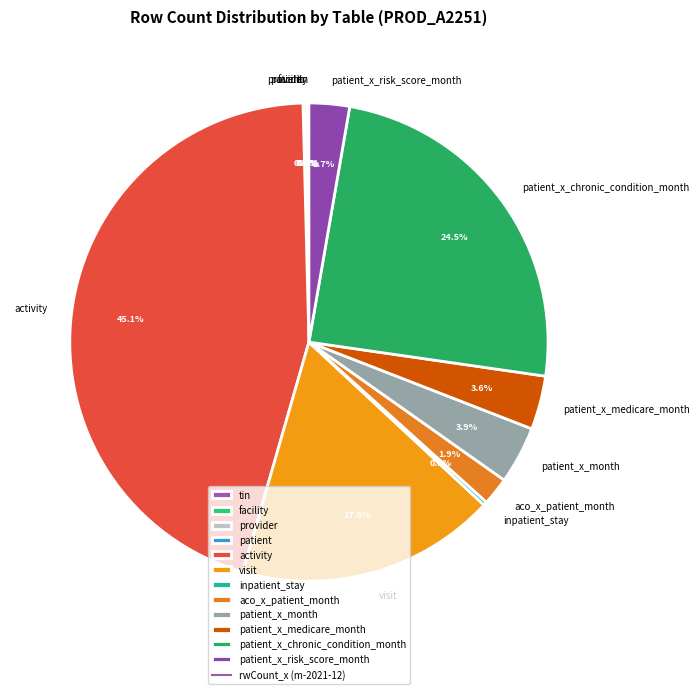

What is the largest slice in the pie chart?

activity